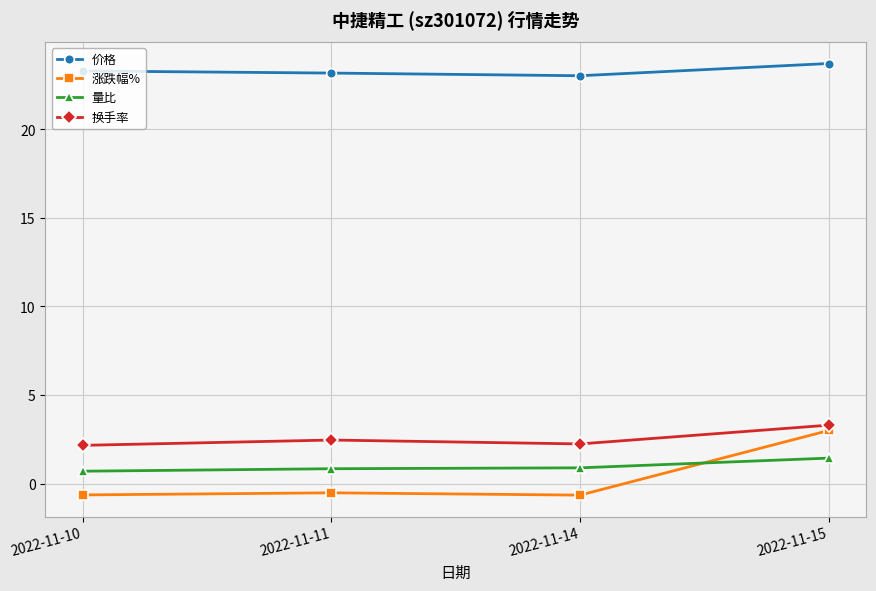

Count the number of data series in this chart.

4